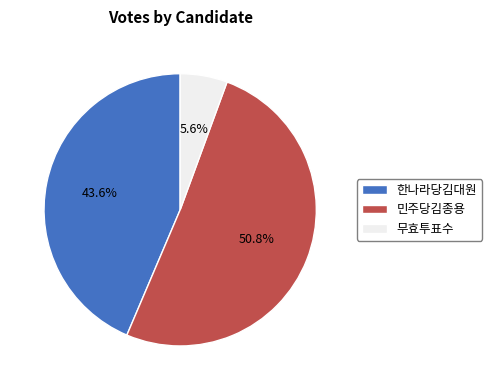

True or false: 민주당김종용 accounts for 51% of the total.

True